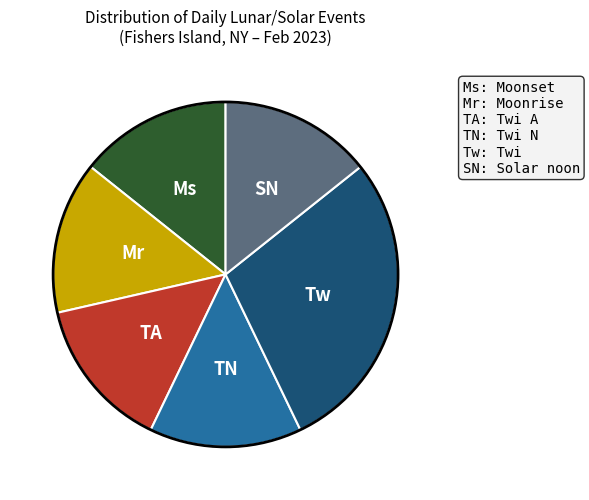

Is there any slice that represents more than half of the pie?

No